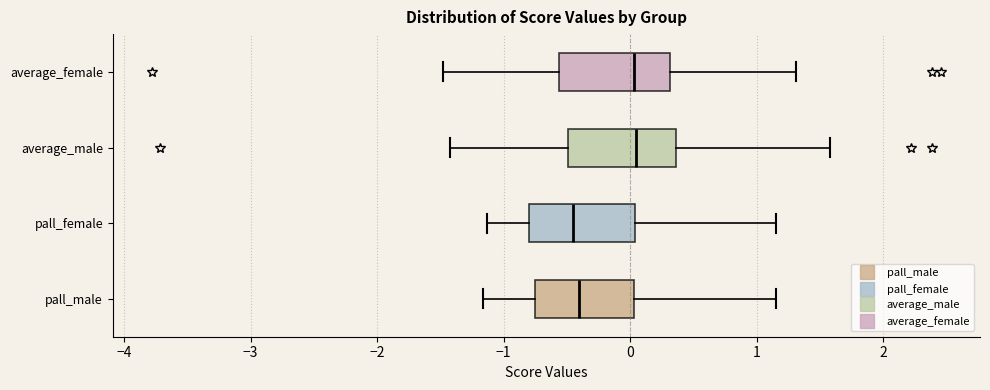

Reading bottom to top, read every box against the x-axis: the position of its median line, the range the box covers, and the ends of its whiskers. The values are not printed on the chart, so give them approximately, as read against the axis.

pall_male: median -0.4, box -0.8 to 0.0, whiskers -1.2 to 1.1
pall_female: median -0.4, box -0.8 to 0.0, whiskers -1.1 to 1.1
average_male: median 0.0, box -0.5 to 0.4, whiskers -1.4 to 1.6
average_female: median 0.0, box -0.6 to 0.3, whiskers -1.5 to 1.3